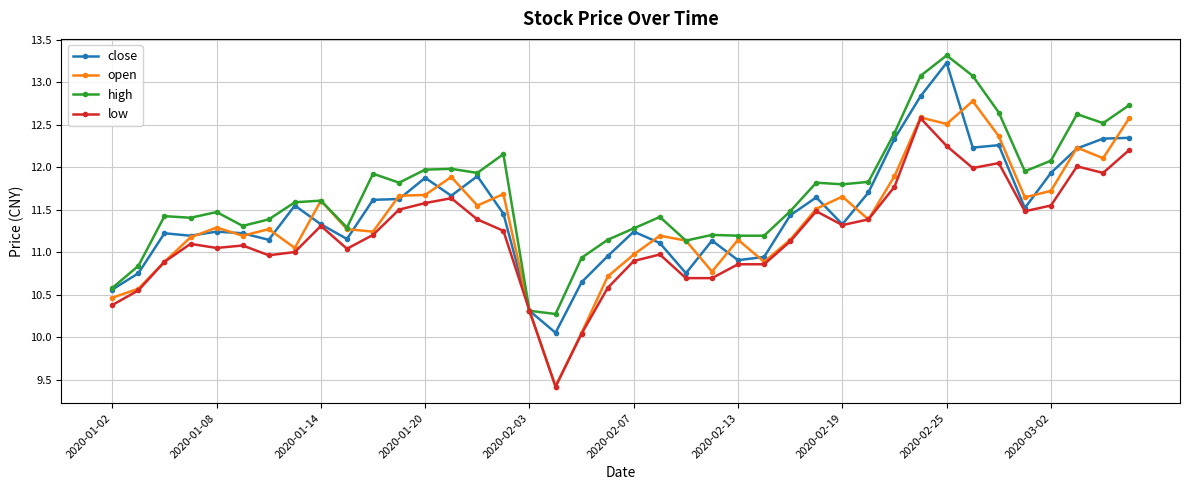

True or false: high has more than 2 interior local peaks.

True